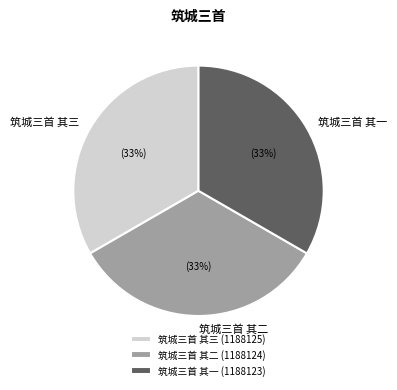

What percentage is the 筑城三首 其二 slice, to the nearest percent?

33%